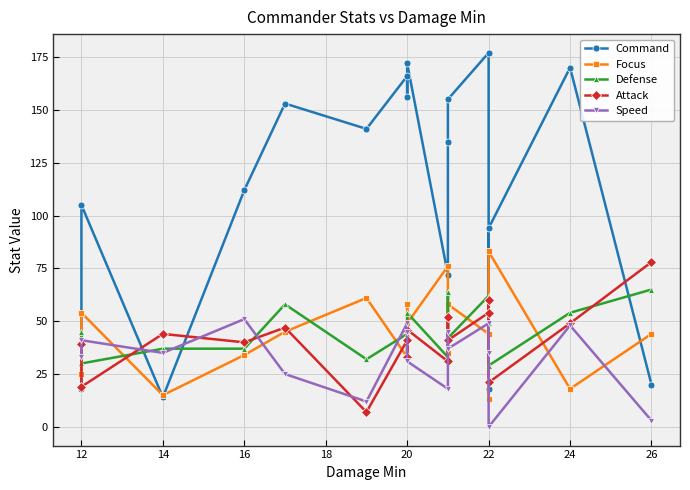

How many values in the Focus series exceed 44?

8